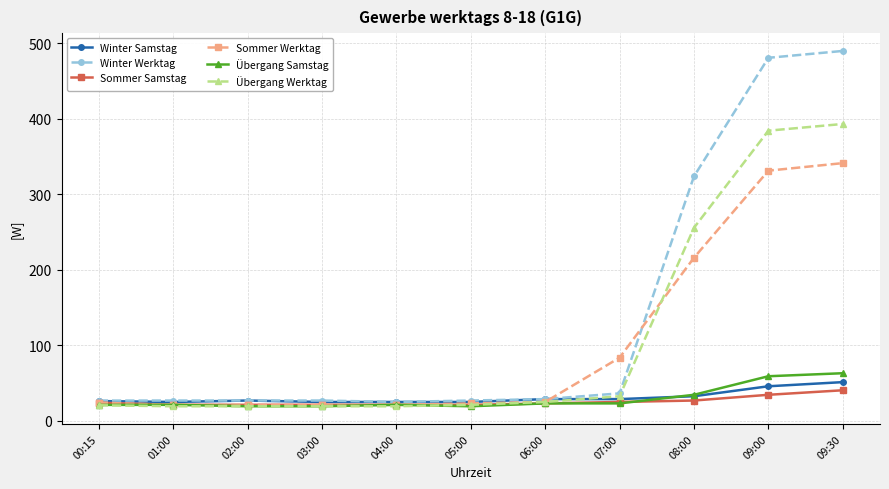

The Winter Werktag series shows 36.0 at 07:00. True or false?

True